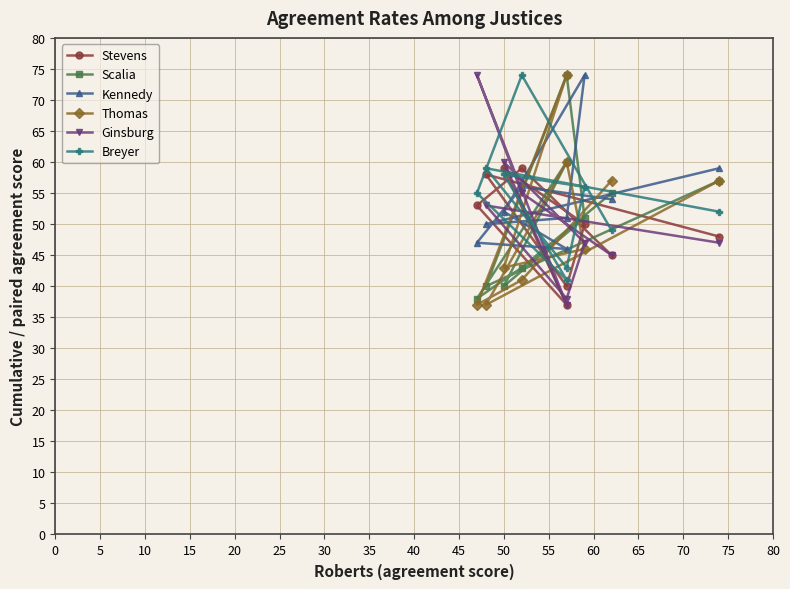

What is the difference between the maximum and minimum values in the Ginsburg series?

37